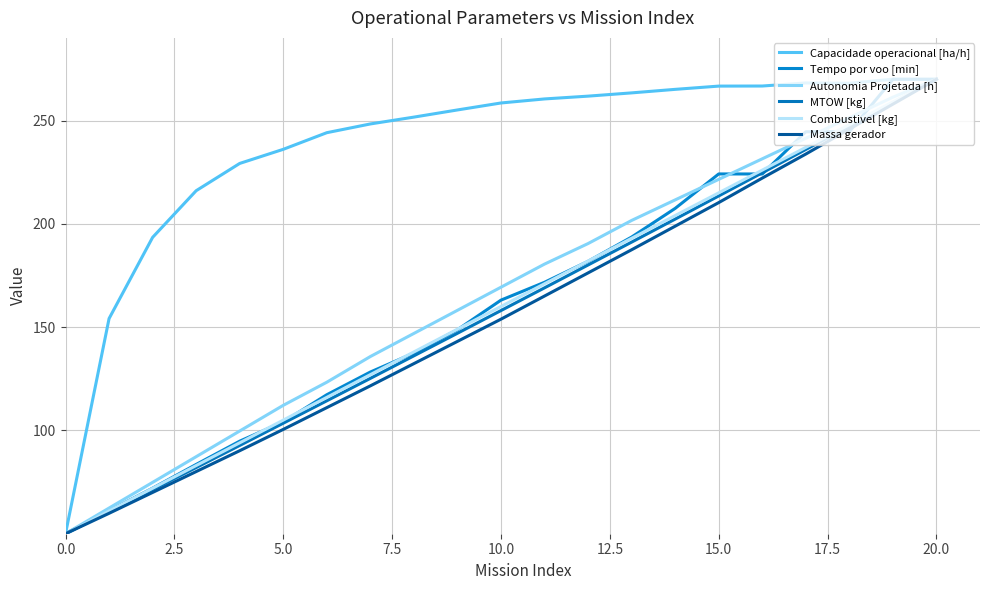

How many lines are shown in the chart?

6